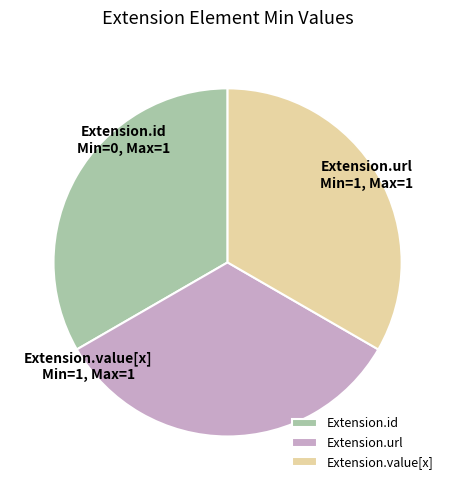

The Extension.value[x] slice represents 19% of the pie. True or false?

False